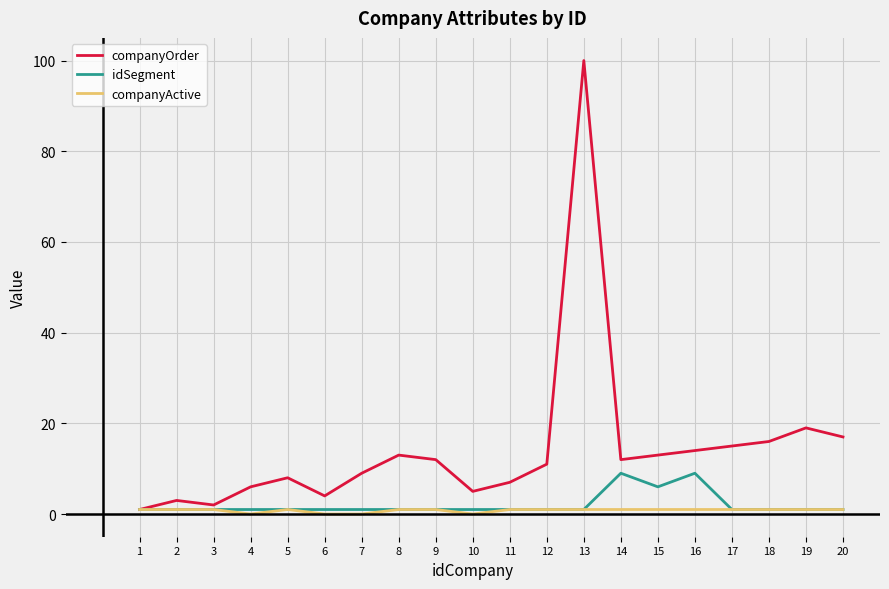

Rank the series by their maximum value, from lowest to highest.

companyActive, idSegment, companyOrder